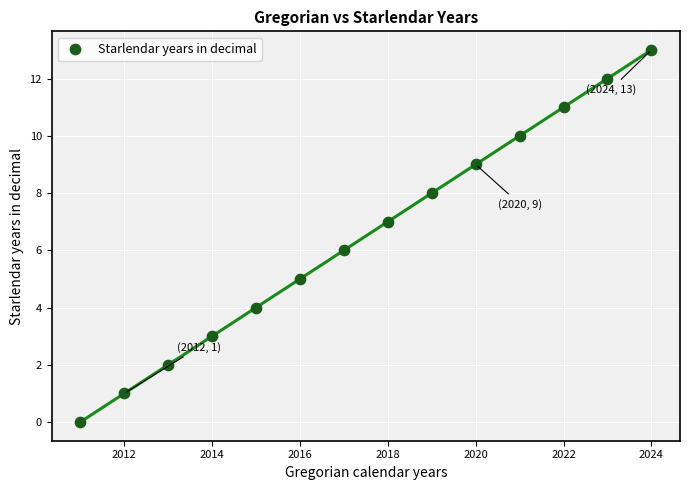

What is the range of Y values (max minus min)?

13